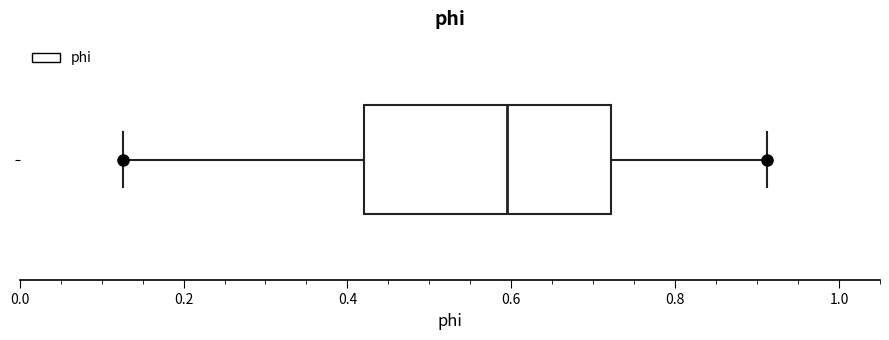

Transcribe this box plot: give where the median line is, the range the box spans, and where the two whiskers end, as read against the x-axis. The values are not printed on the chart, so give them approximately, as read against the axis.

median 0.60, box 0.42 to 0.72, whiskers 0.12 to 0.92